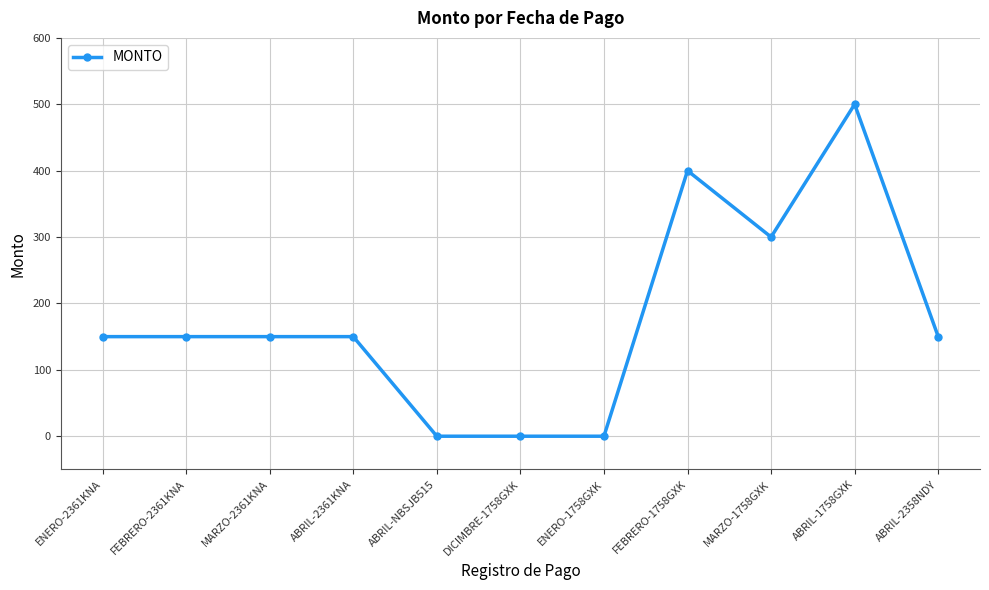

Reading right to left, transcribe all the data shown in this chart.

ABRIL-2358NDY=150	ABRIL-1758GXK=500	MARZO-1758GXK=300	FEBRERO-1758GXK=400	ENERO-1758GXK=0	DICIMBRE-1758GXK=0	ABRIL-NBSJB515=0	ABRIL-2361KNA=150	MARZO-2361KNA=150	FEBRERO-2361KNA=150	ENERO-2361KNA=150